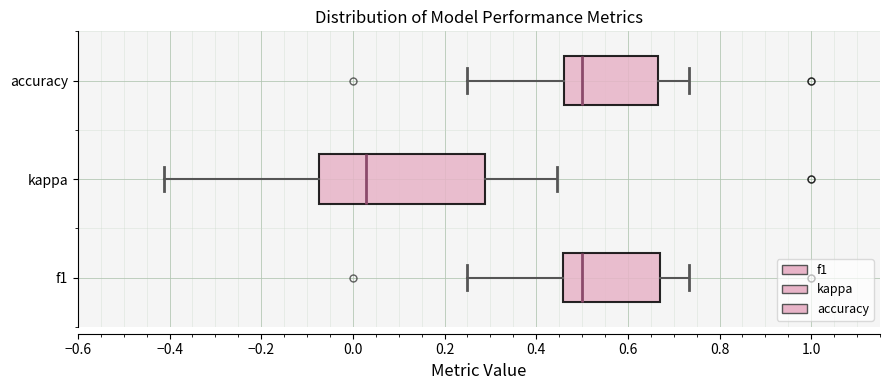

Reading bottom to top, read every box against the x-axis: the position of its median line, the range the box covers, and the ends of its whiskers. The values are not printed on the chart, so give them approximately, as read against the axis.

f1: median 0.50, box 0.46 to 0.66, whiskers 0.26 to 0.74
kappa: median 0.02, box -0.08 to 0.28, whiskers -0.42 to 0.44
accuracy: median 0.50, box 0.46 to 0.66, whiskers 0.26 to 0.74